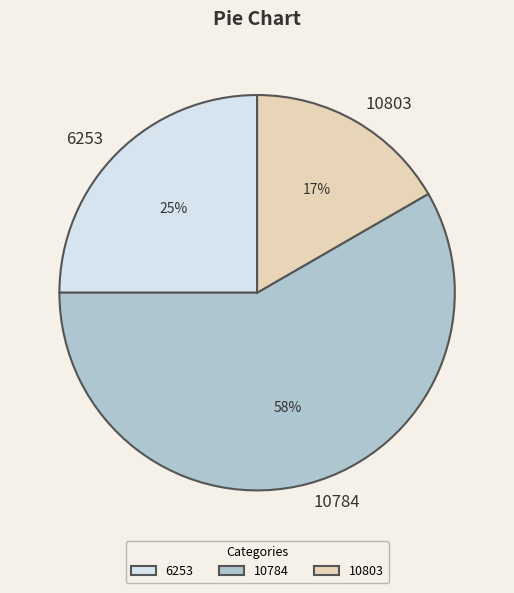

Which category has the biggest portion of the pie?

10784